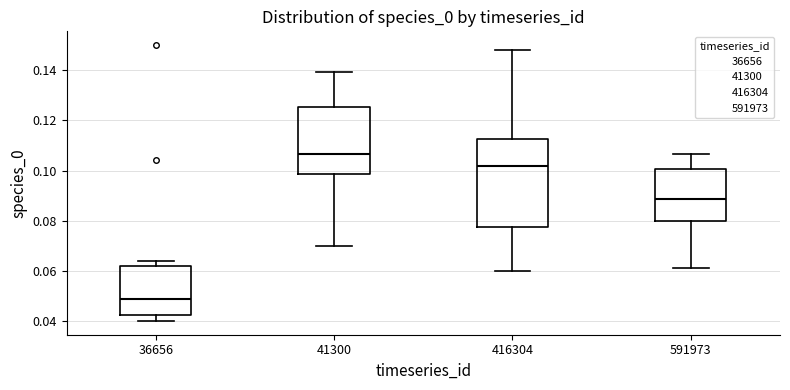

Comparing the boxes themselves (not the whiskers), which one is the tallest?

416304